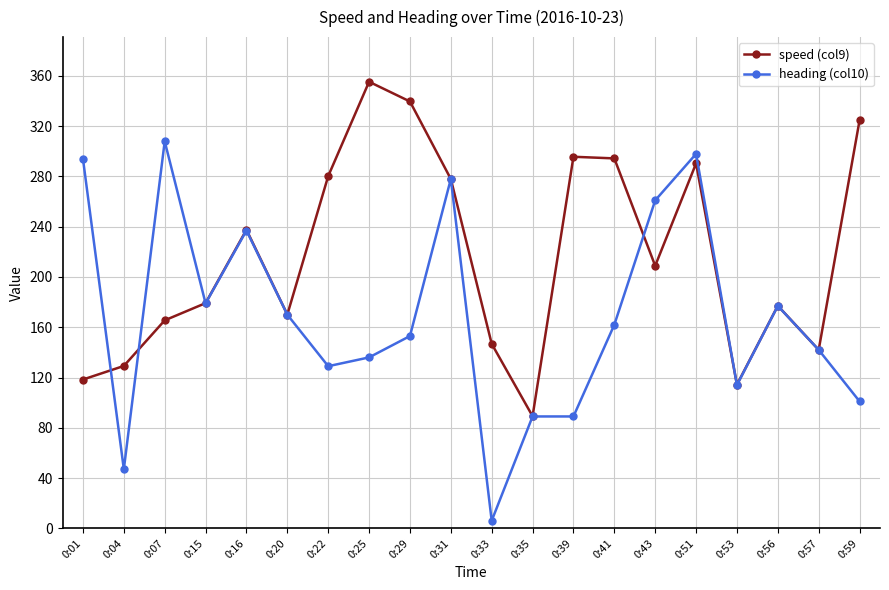

True or false: speed (col9) has more than 2 points higher than both neighbors.

True